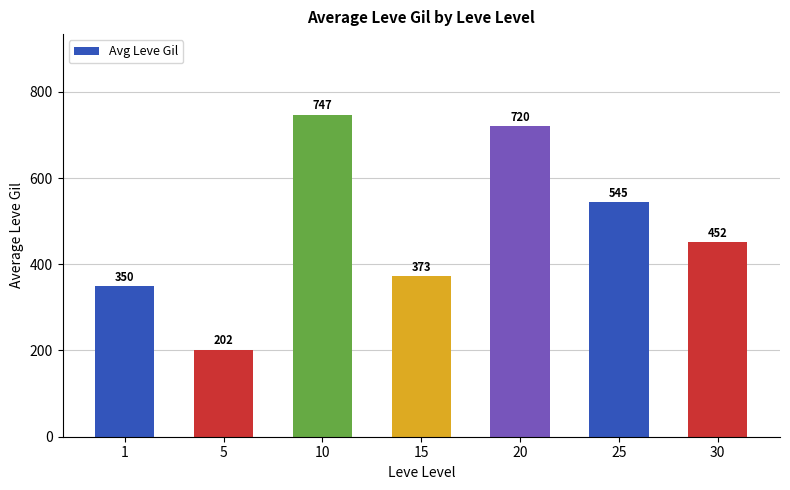

Rank the categories by value from lowest to highest.

5, 1, 15, 30, 25, 20, 10